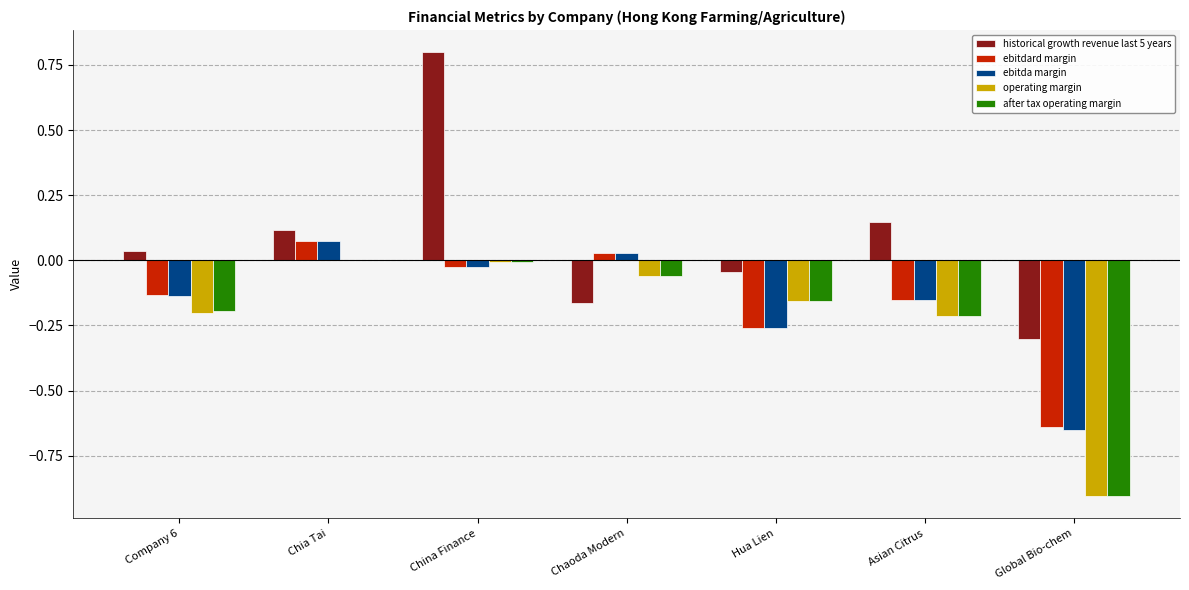

The value of ebitdard margin at Chia Tai is 0.1. True or false?

True